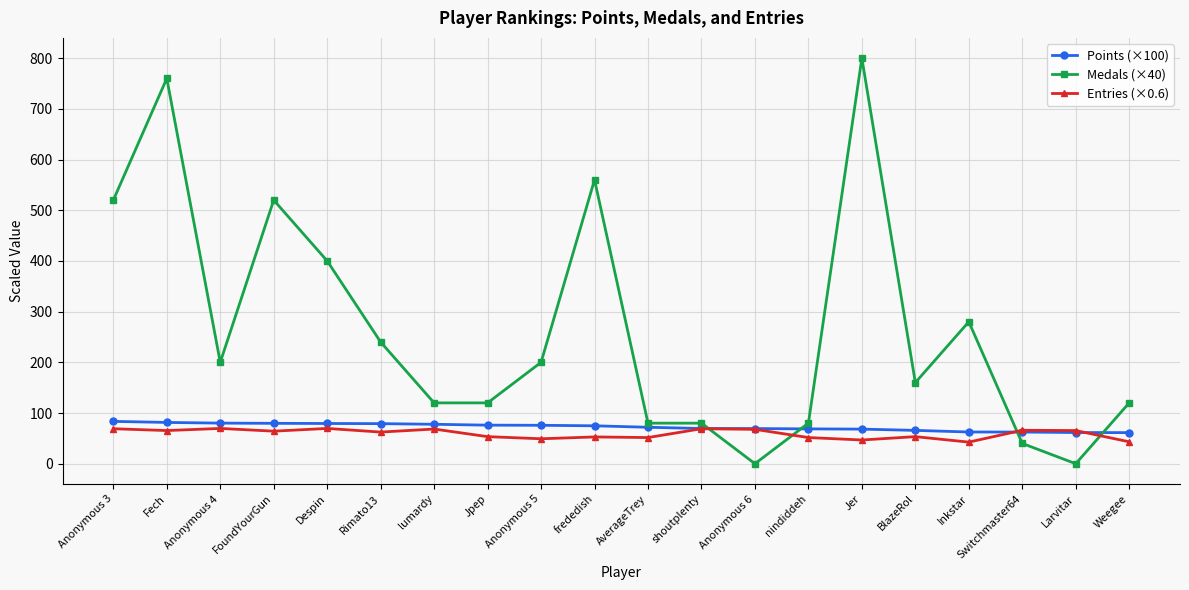

True or false: Entries (×0.6) has a value of 69.6 at Despin.

True